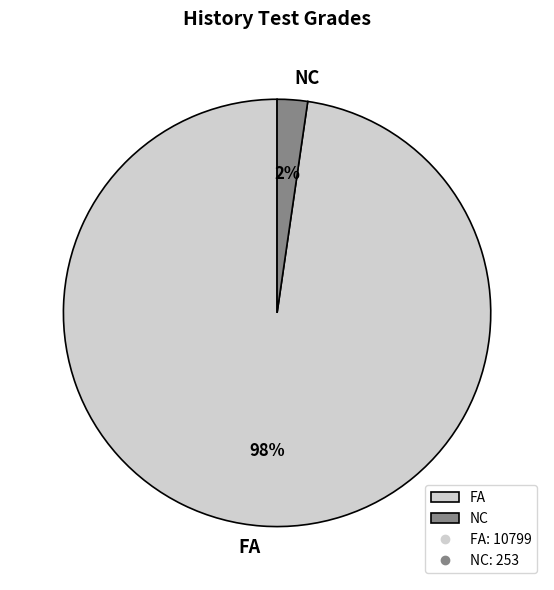

To the nearest percent, what is the combined percentage of FA and NC?

100%